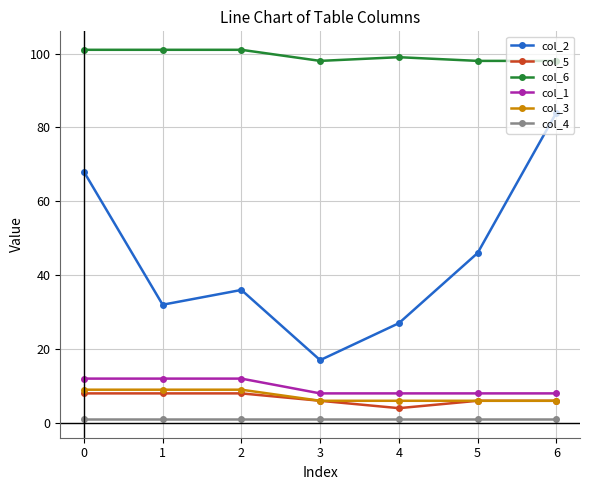

Which series has the largest range (max minus min)?

col_2